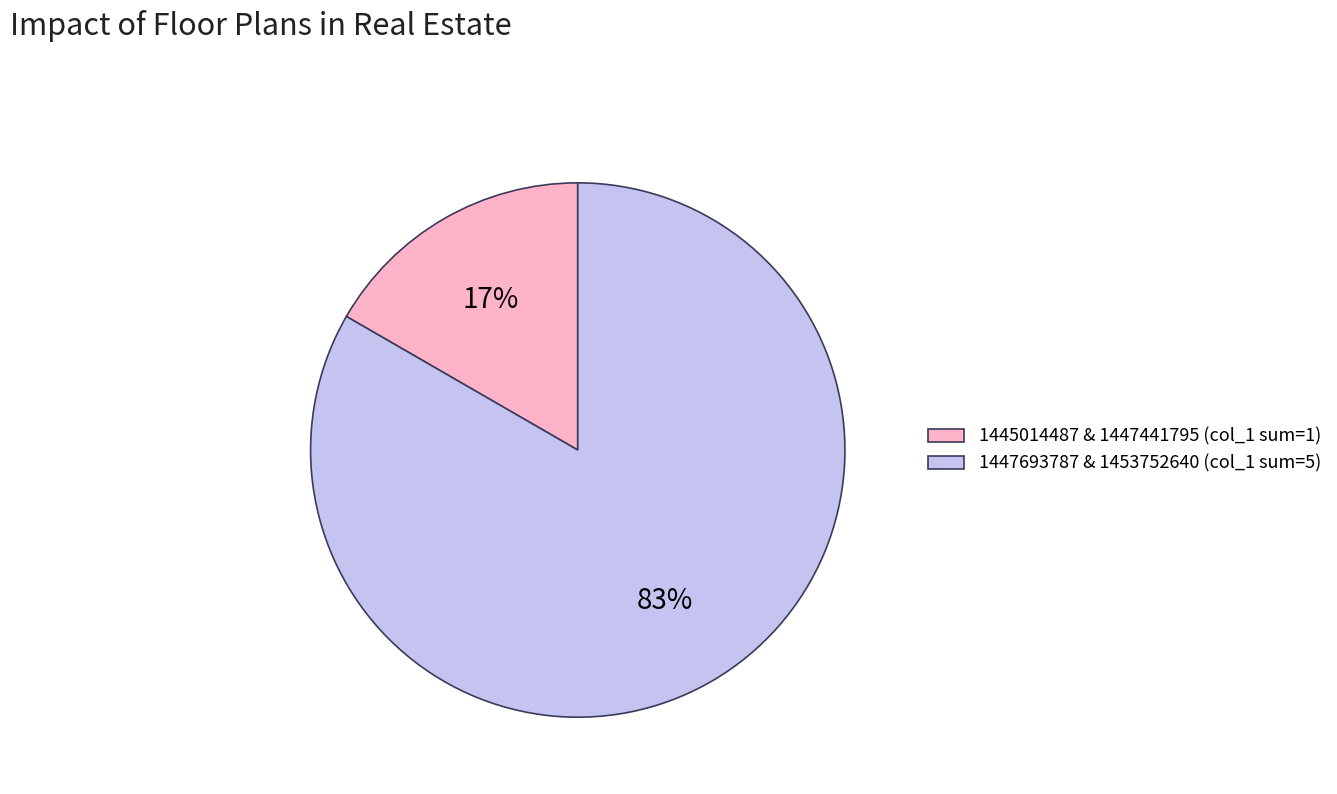

Between 1445014487 & 1447441795 (col_1 sum=1) and 1447693787 & 1453752640 (col_1 sum=5), which is larger?

1447693787 & 1453752640 (col_1 sum=5)